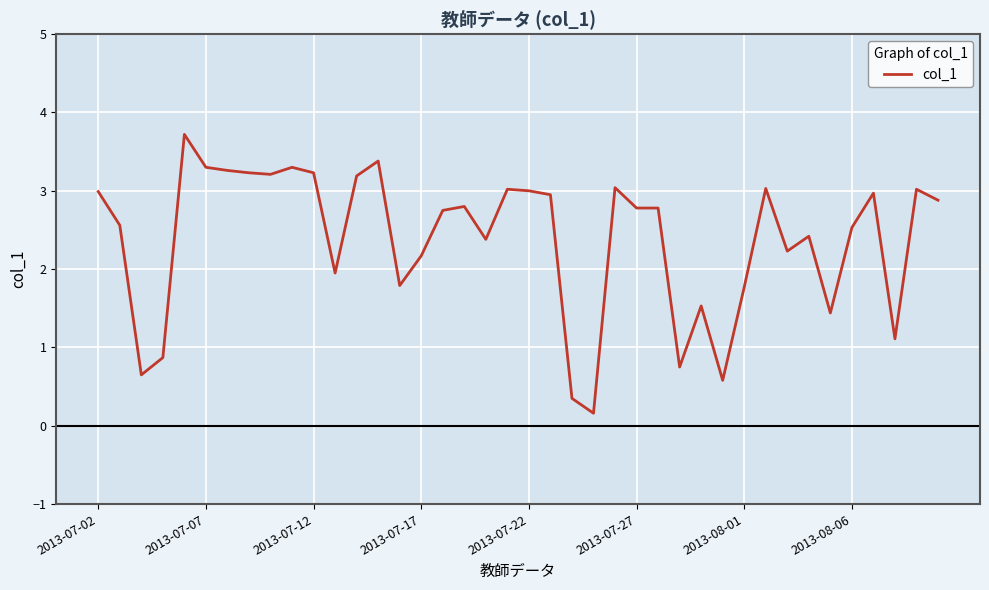

What is the maximum value shown in the chart?

3.7